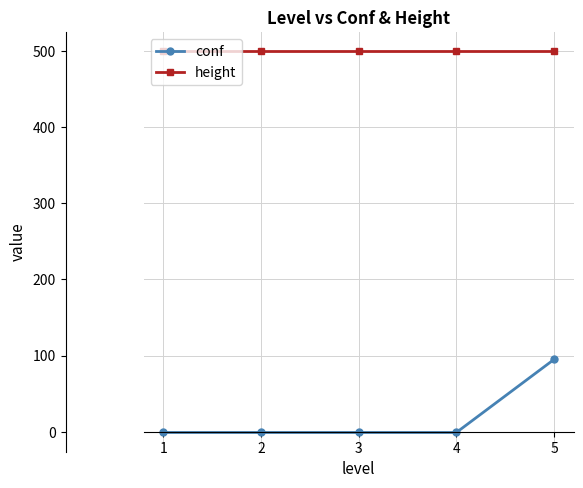

What are all the series names shown in the legend?

conf, height